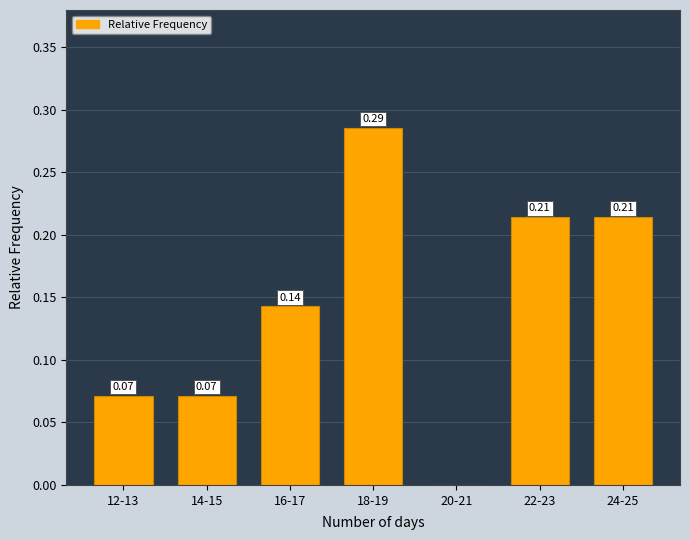

Between 22-23 and 18-19, which is larger?

18-19